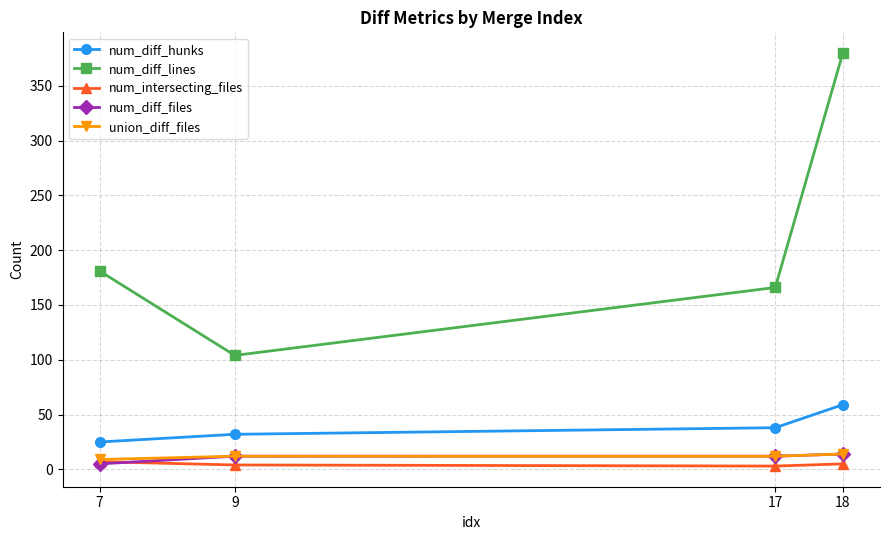

What is the greatest value displayed?

380